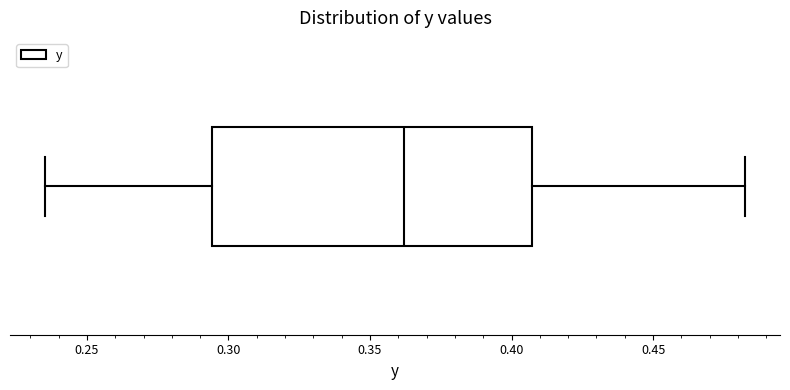

Transcribe this box plot: give where the median line is, the range the box spans, and where the two whiskers end, as read against the x-axis. The values are not printed on the chart, so give them approximately, as read against the axis.

median 0.360, box 0.295 to 0.405, whiskers 0.235 to 0.480